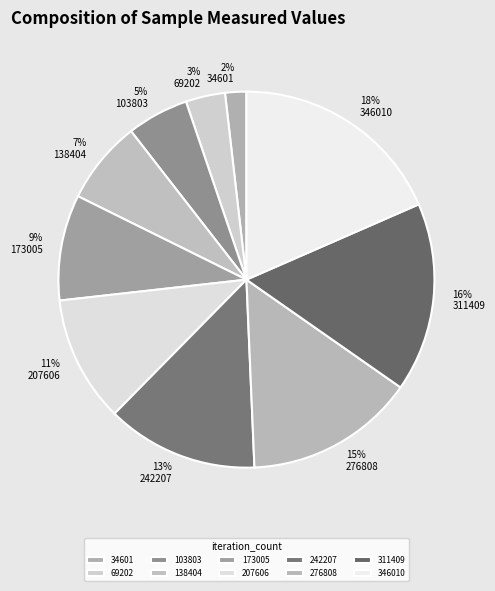

Does 276808 account for over 50% of the chart?

No